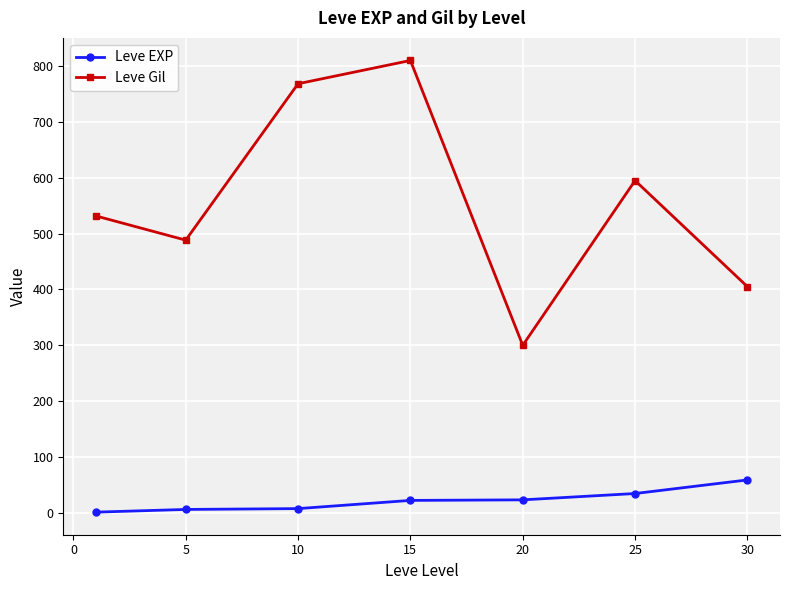

True or false: Leve Gil and Leve EXP cross at least once.

False